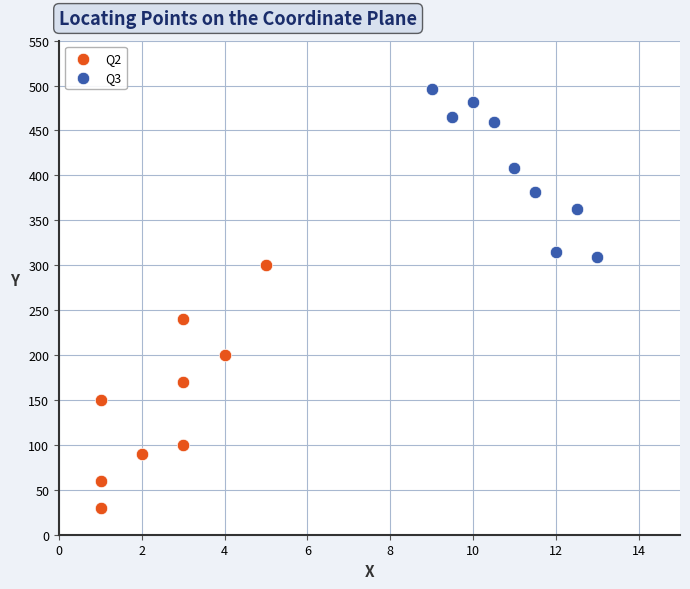

Which series reaches the maximum Y coordinate?

Q3